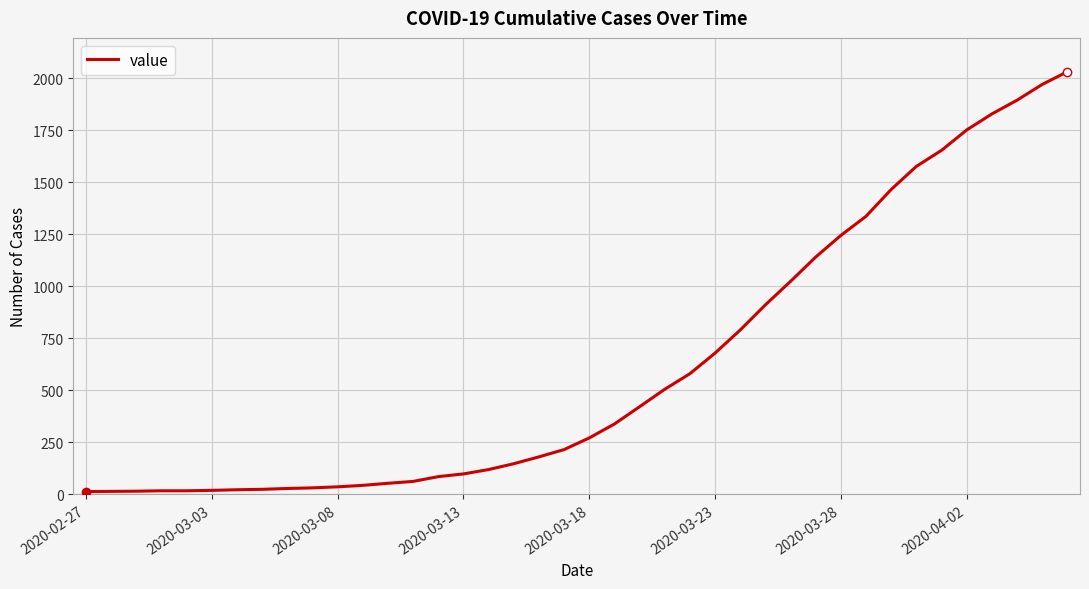

What is the greatest value displayed?

2032